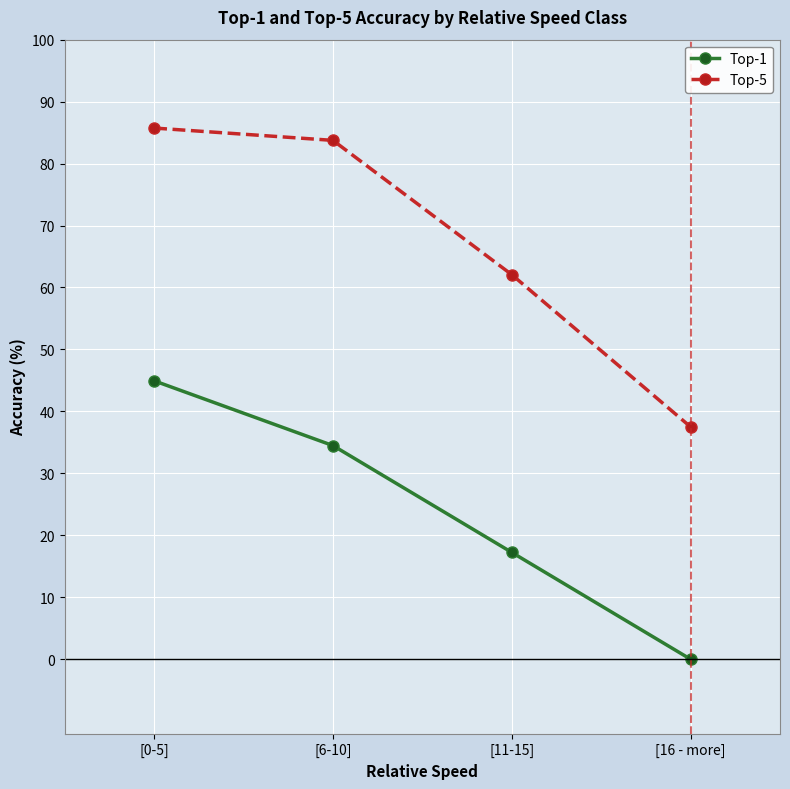

True or false: Top-1 and Top-5 intersect in this chart.

False